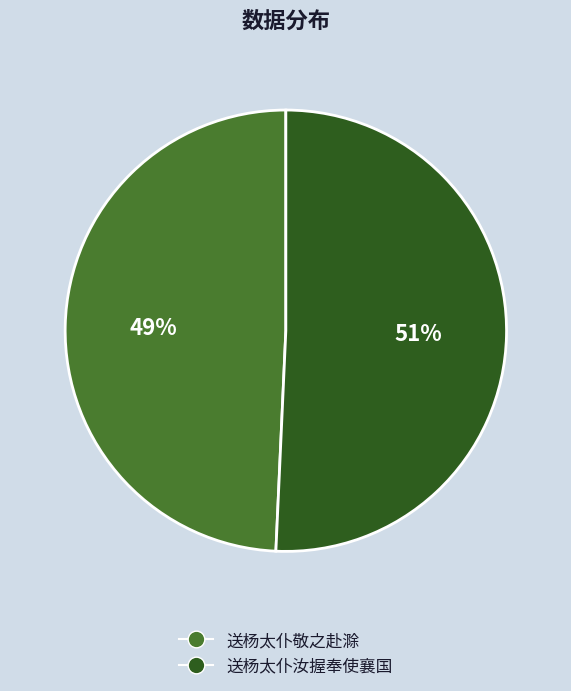

How many segments does this pie chart have?

2